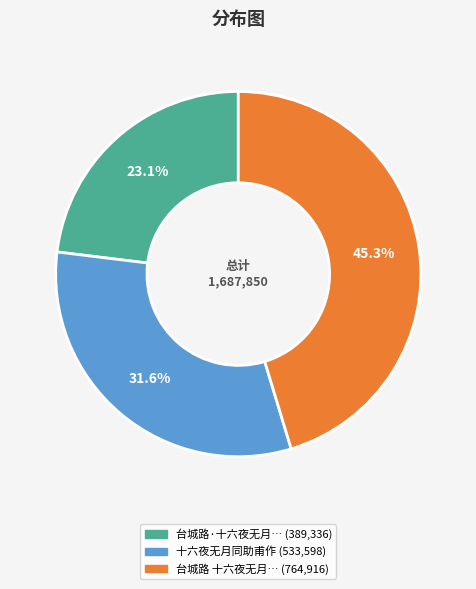

Is there a majority slice in this chart?

No